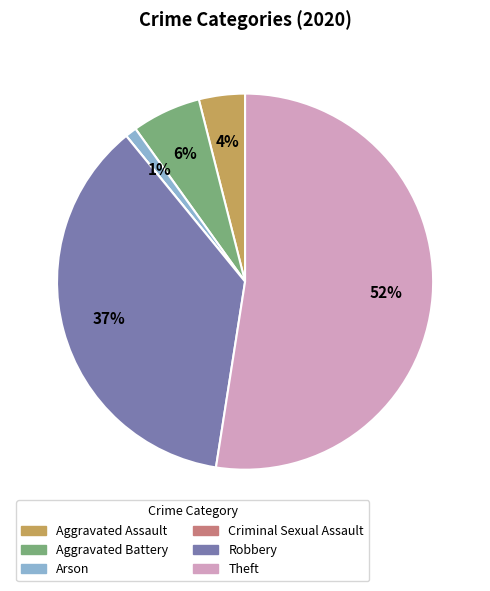

What is the majority slice?

Theft